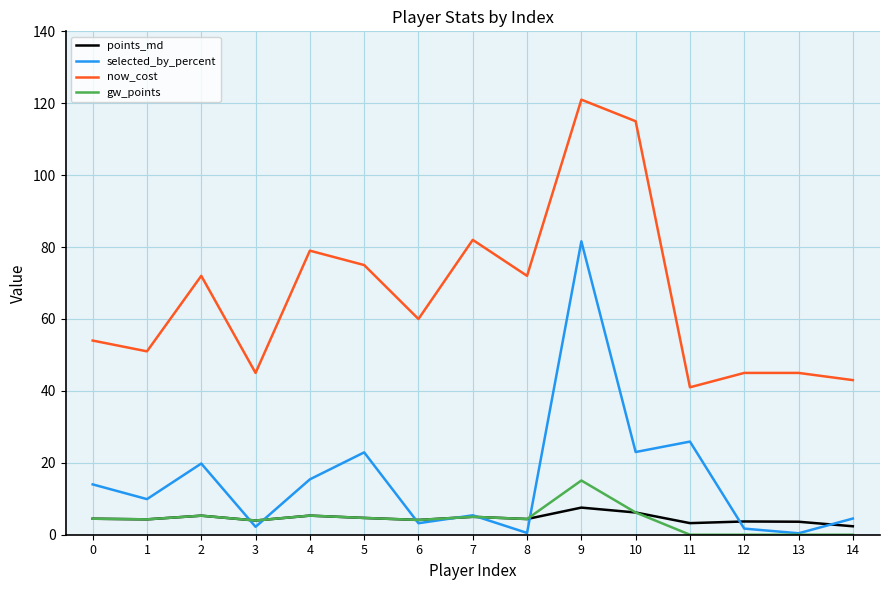

What is the sum of the points_md values at 10 and 12?

9.9